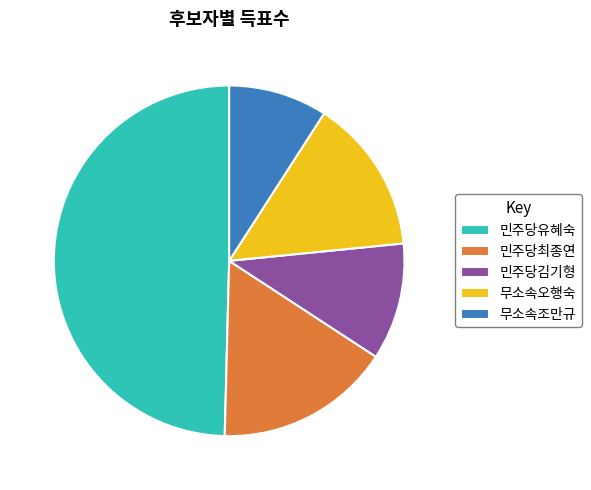

What is the ratio of the value at 민주당최종연 to the value at 민주당유혜숙?

0.3